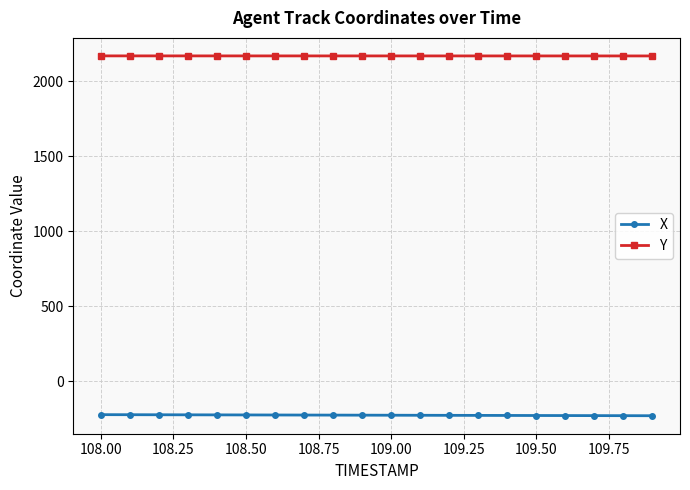

True or false: Y and X cross at least once.

False